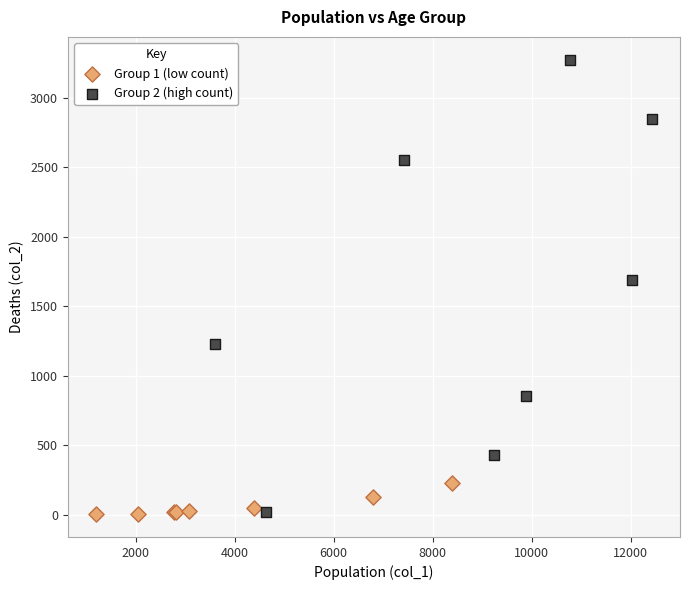

Which series contains the highest Y value?

Group 2 (high count)